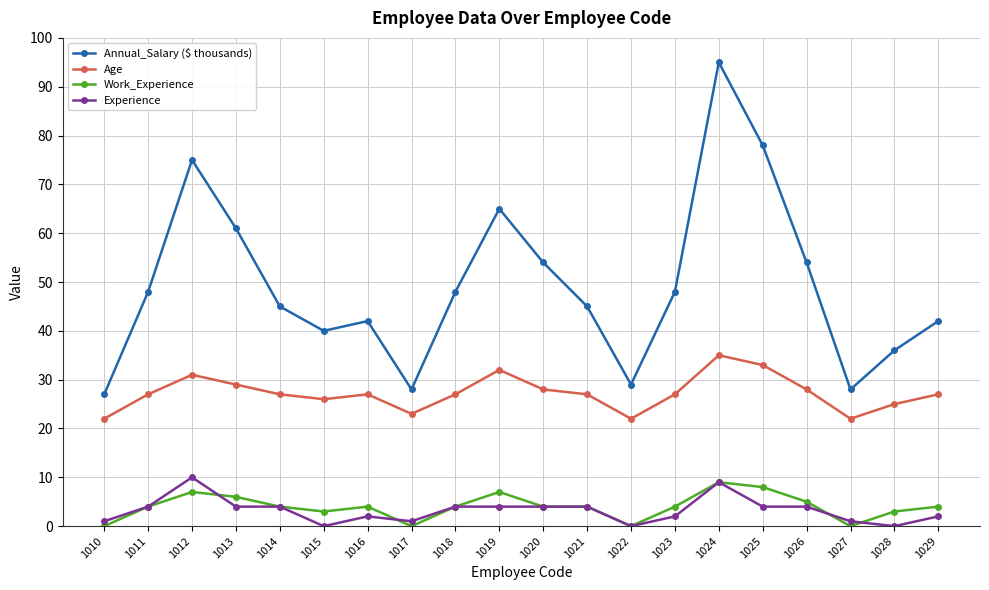

What is the maximum value shown in the chart?

95